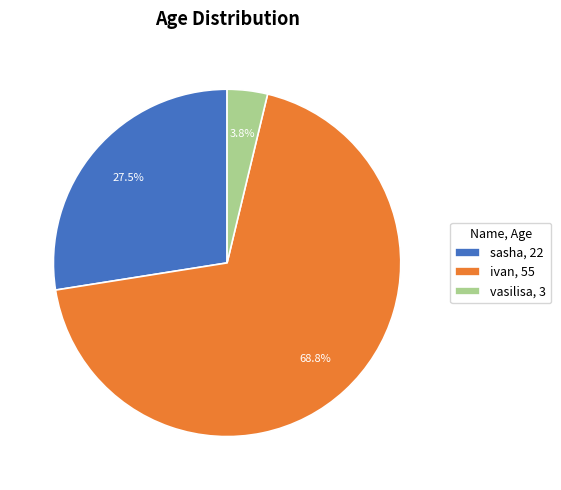

Count the number of slices in the pie.

3